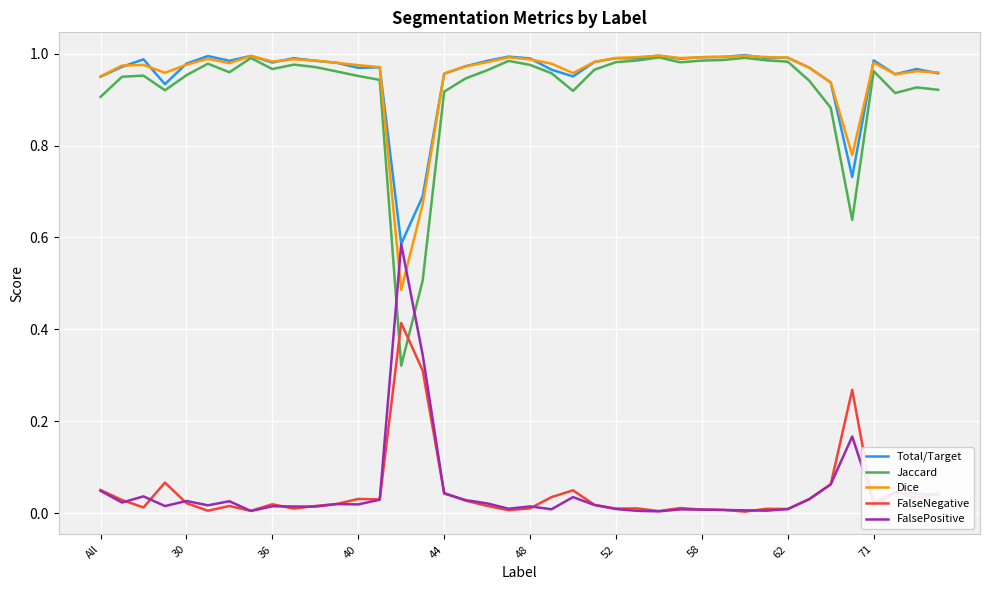

Which series has the widest spread of values?

Jaccard